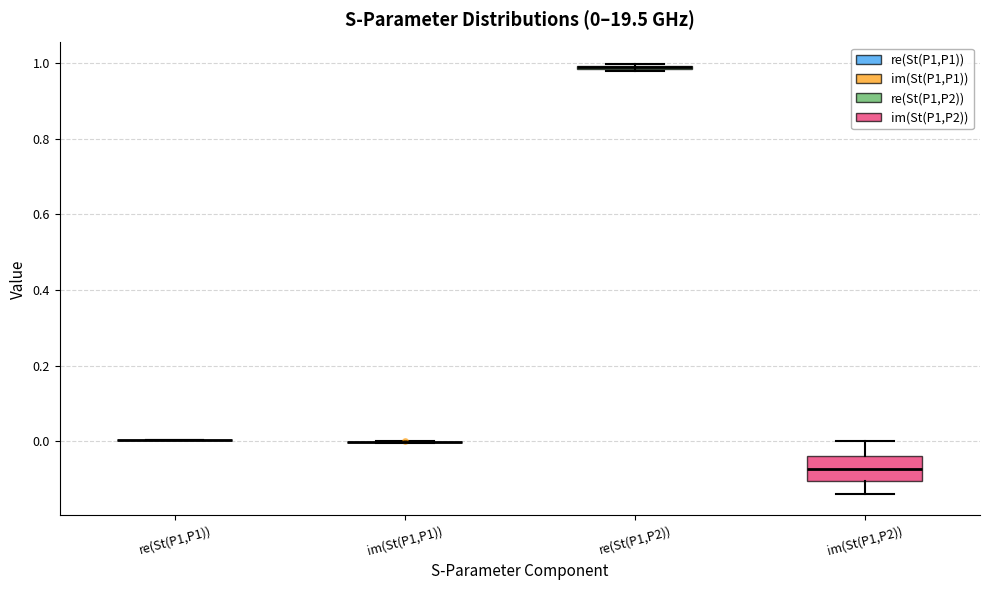

Which box is the tallest, from its lower edge to its upper edge?

im(St(P1,P2))